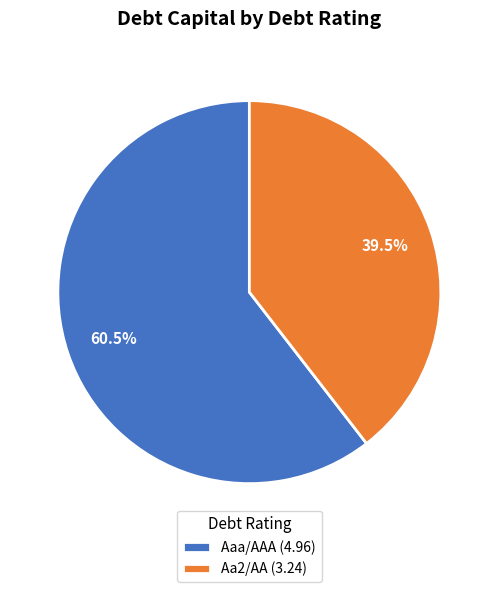

How many segments does this pie chart have?

2